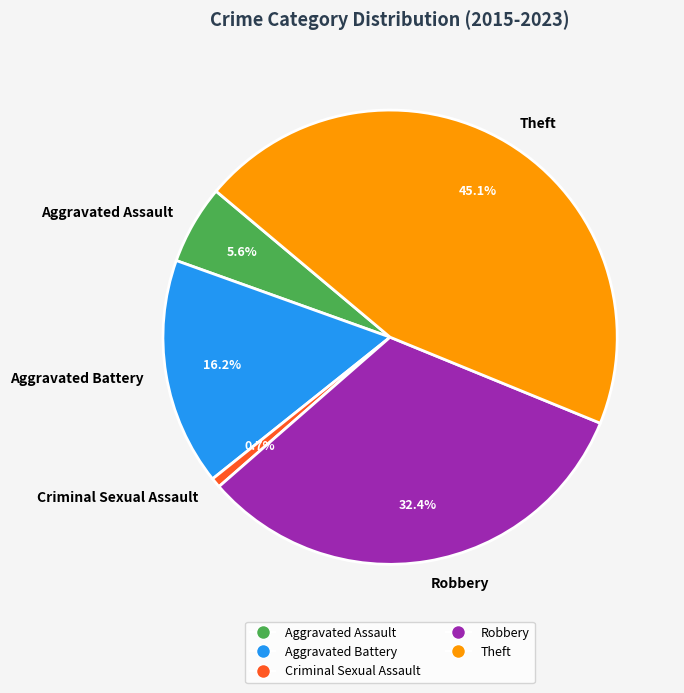

What is the total percentage of Robbery and Aggravated Battery?

48.6%